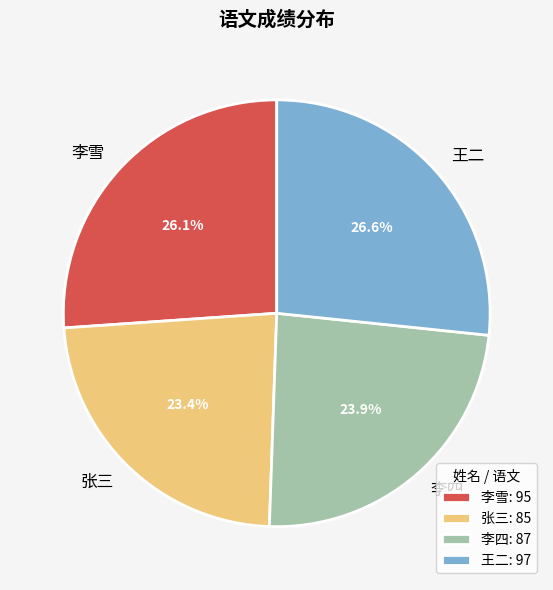

True or false: 张三 accounts for 18% of the total.

False